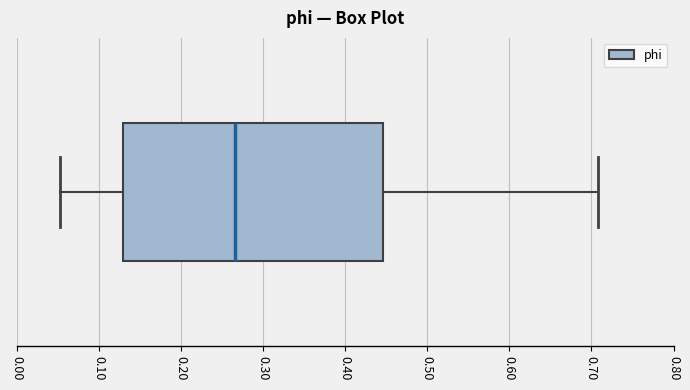

Transcribe this box plot: give where the median line is, the range the box spans, and where the two whiskers end, as read against the x-axis. The values are not printed on the chart, so give them approximately, as read against the axis.

median 0.27, box 0.13 to 0.45, whiskers 0.05 to 0.71